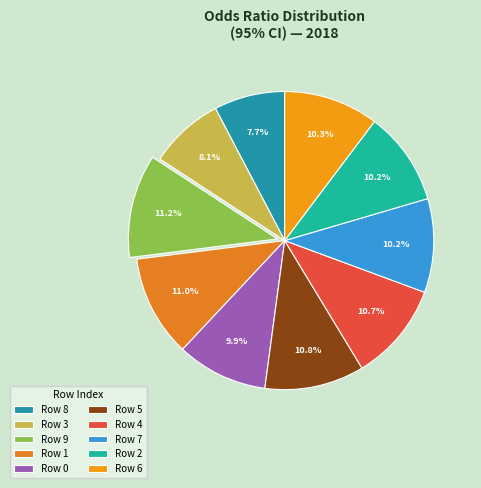

Rank the categories by value from highest to lowest.

9, 1, 5, 4, 6, 7, 2, 0, 3, 8